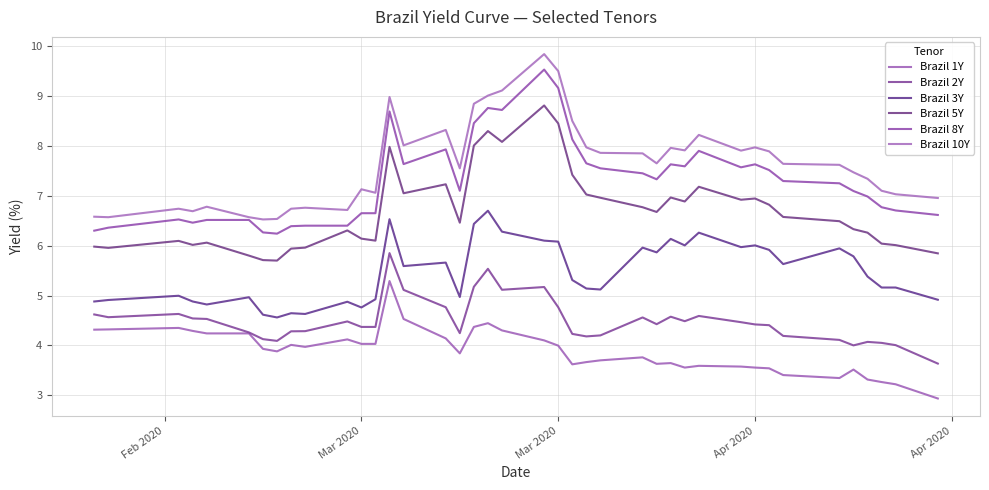

How many lines are shown in the chart?

6